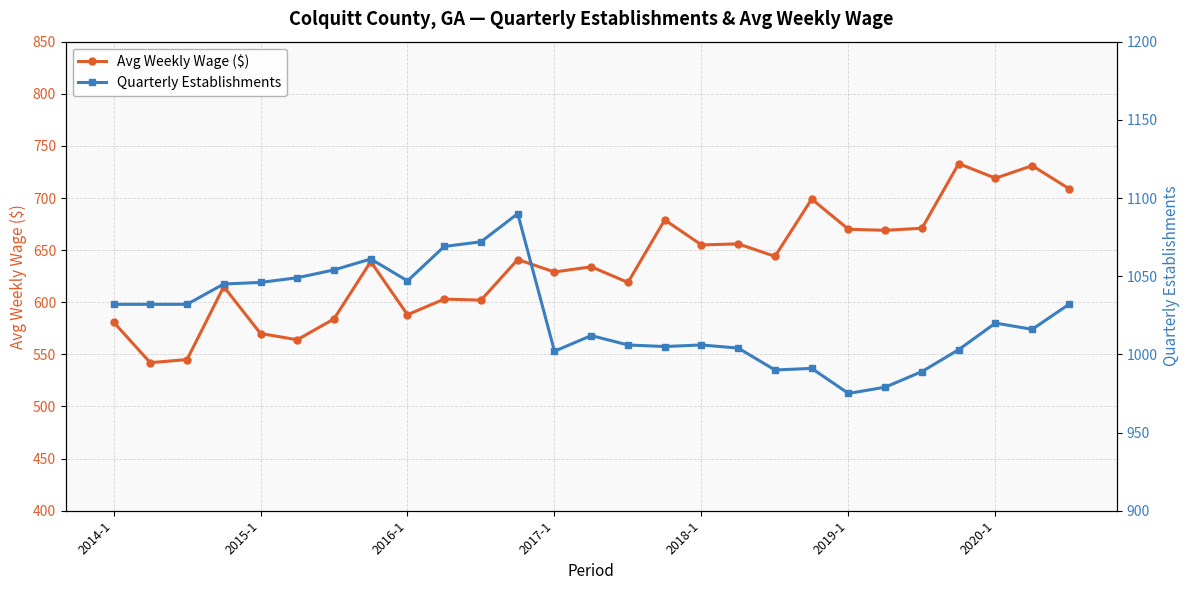

True or false: Avg Weekly Wage ($) has more than 0 points higher than both neighbors.

True